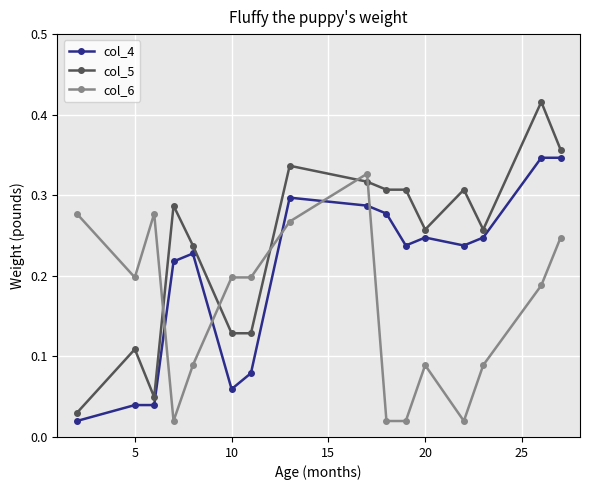

Which series has the widest spread of values?

col_5